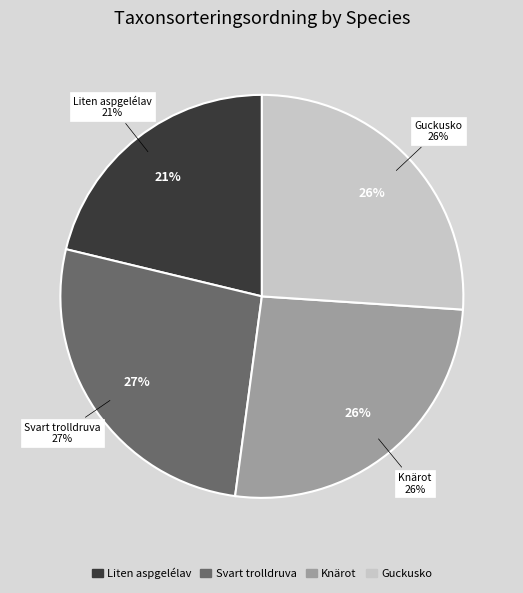

How much of the chart is everything except Knärot?

73.9%